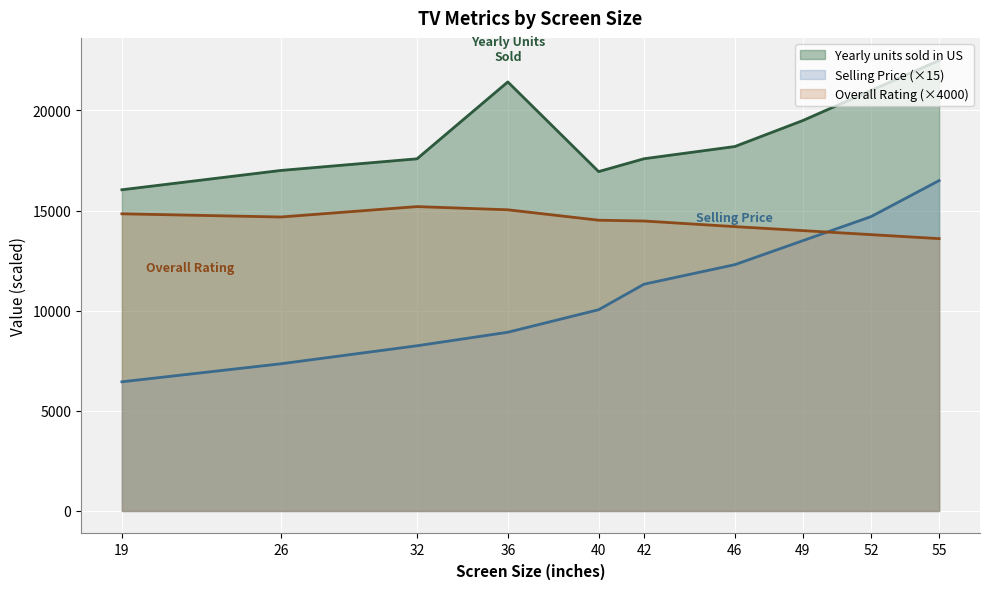

List the labels in order of Yearly units sold in US value, largest first.

55, 36, 52, 49, 46, 42, 32, 26, 40, 19